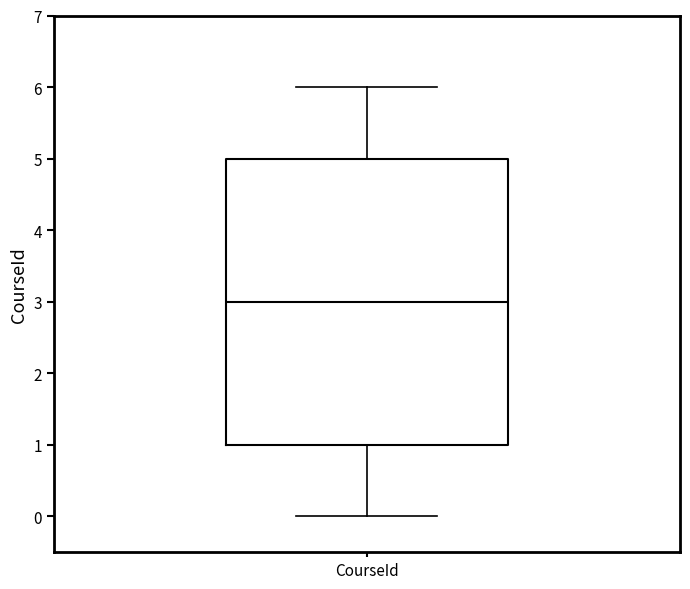

Read this box plot against the y-axis: the position of the median line, the range covered by the box, and the ends of both whiskers. The values are not printed on the chart, so give them approximately, as read against the axis.

median 3, box 1 to 5, whiskers 0 to 6